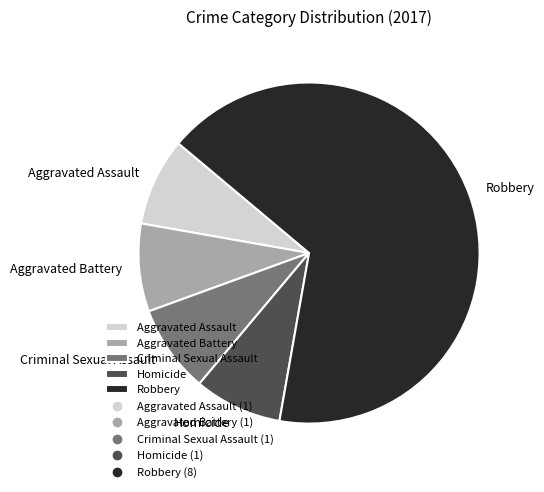

Is Robbery the majority of the pie?

Yes